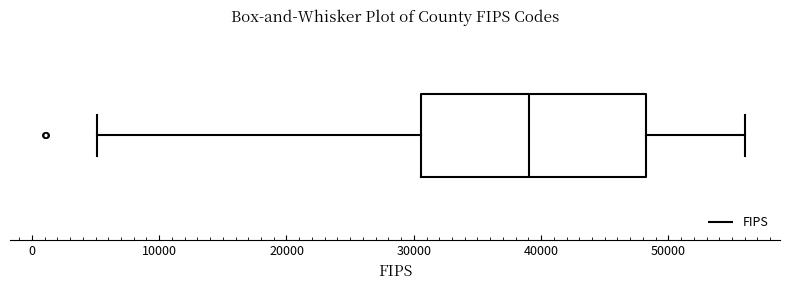

Read this box plot against the x-axis: the position of the median line, the range covered by the box, and the ends of both whiskers. The values are not printed on the chart, so give them approximately, as read against the axis.

median 39000, box 31000 to 48000, whiskers 5000 to 56000